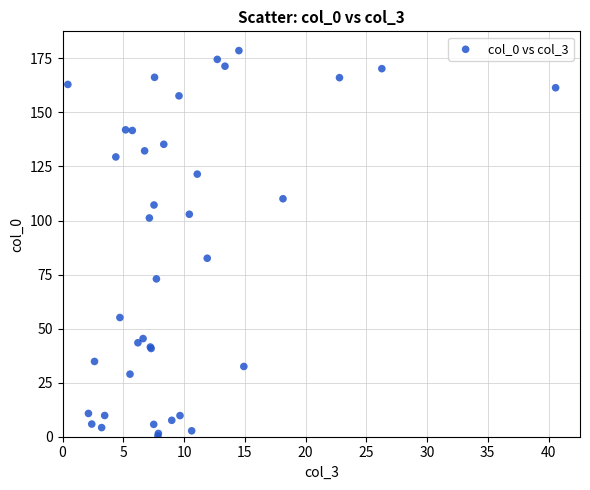

What Y value in the scatter plot is closest to 89?

82.6